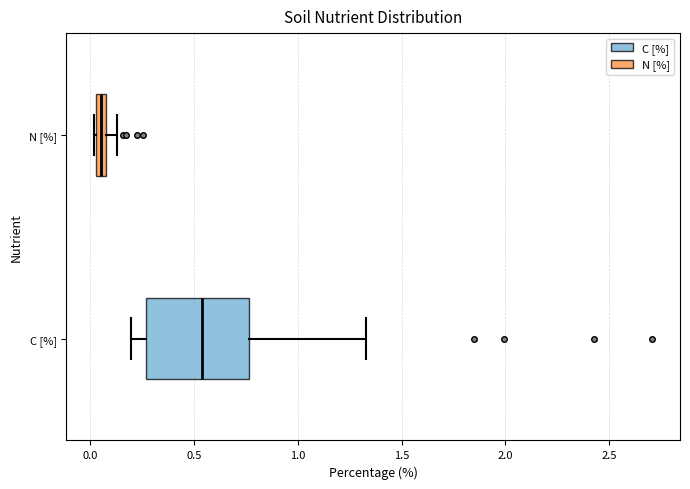

Which box is the widest, from its left edge to its right edge?

C [%]